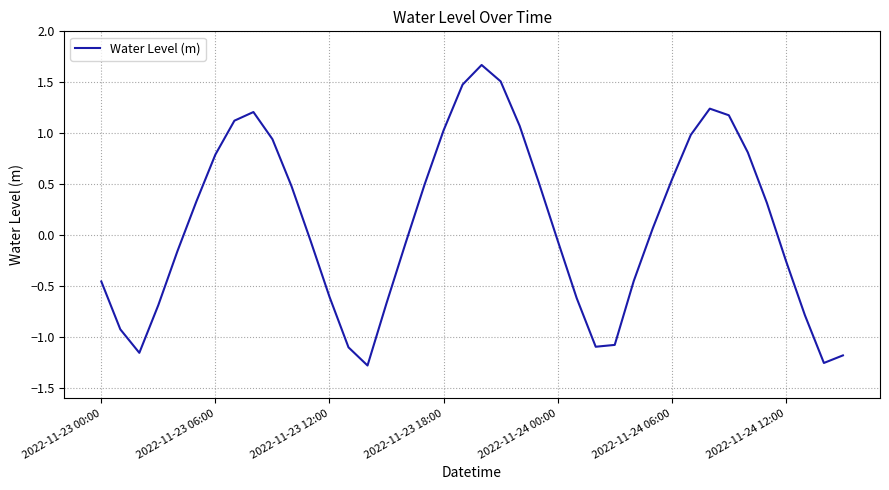

What is the maximum value shown in the chart?

1.7